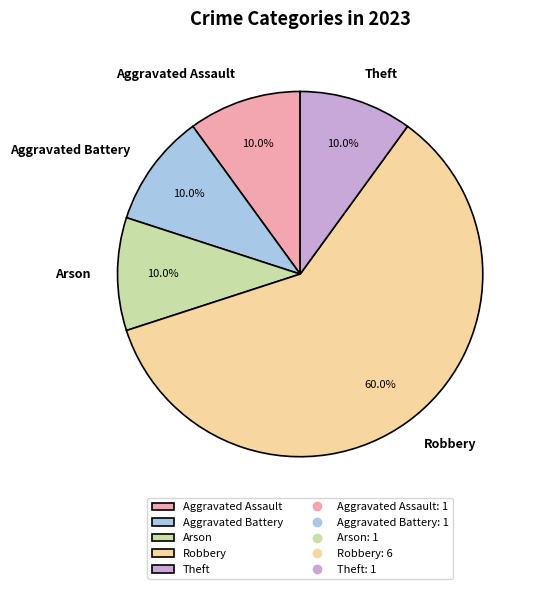

To the nearest percent, what percentage of the pie is Theft?

10%